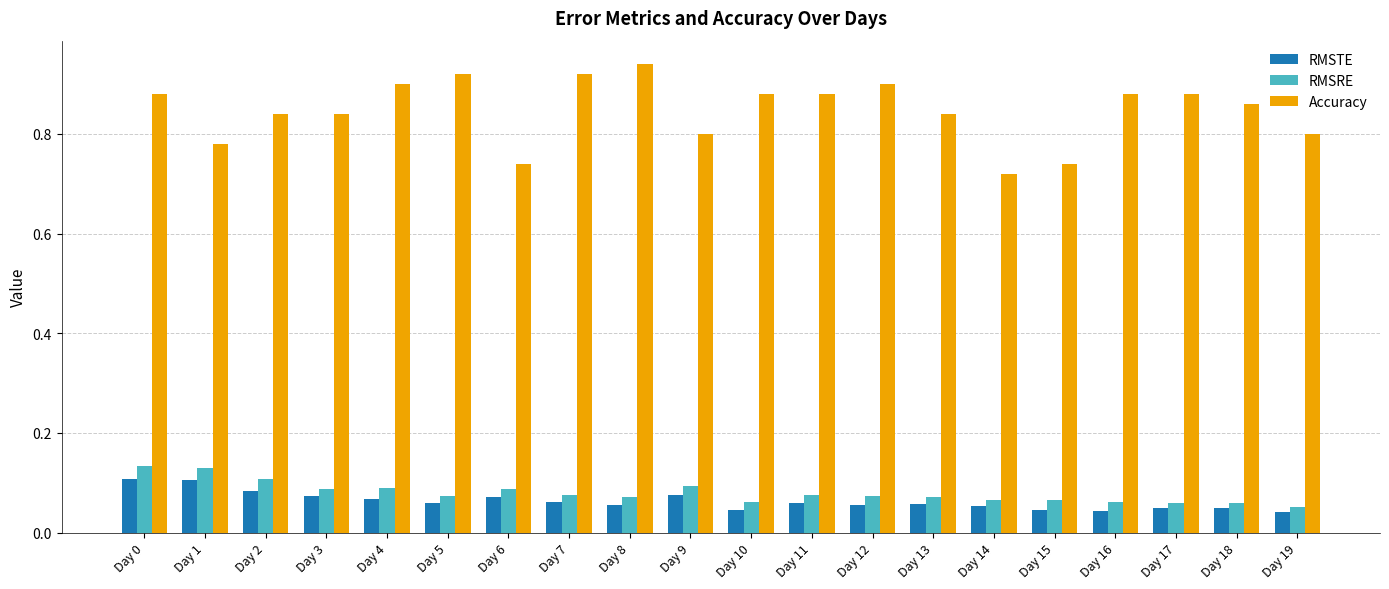

Is it true that RMSTE equals 0.1 at Day 12?

True